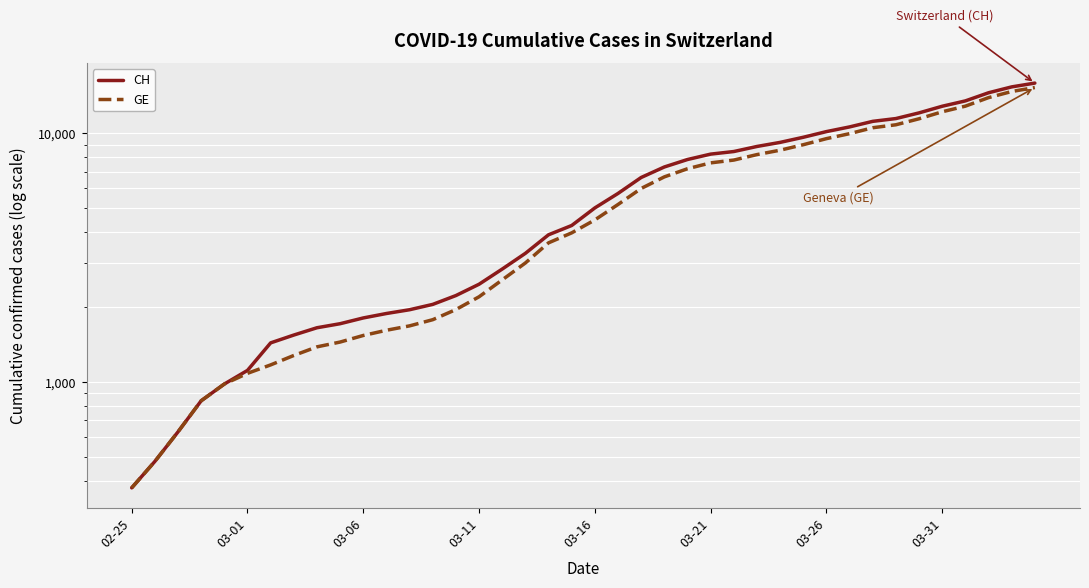

Where does the CH series first go above 5012?

21